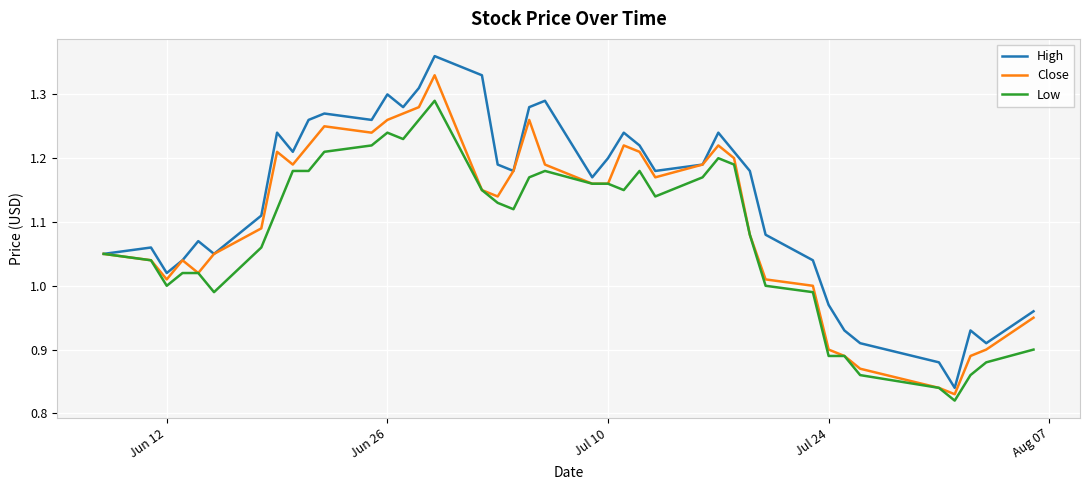

Rank the series by their average value, from lowest to highest.

Low, Close, High